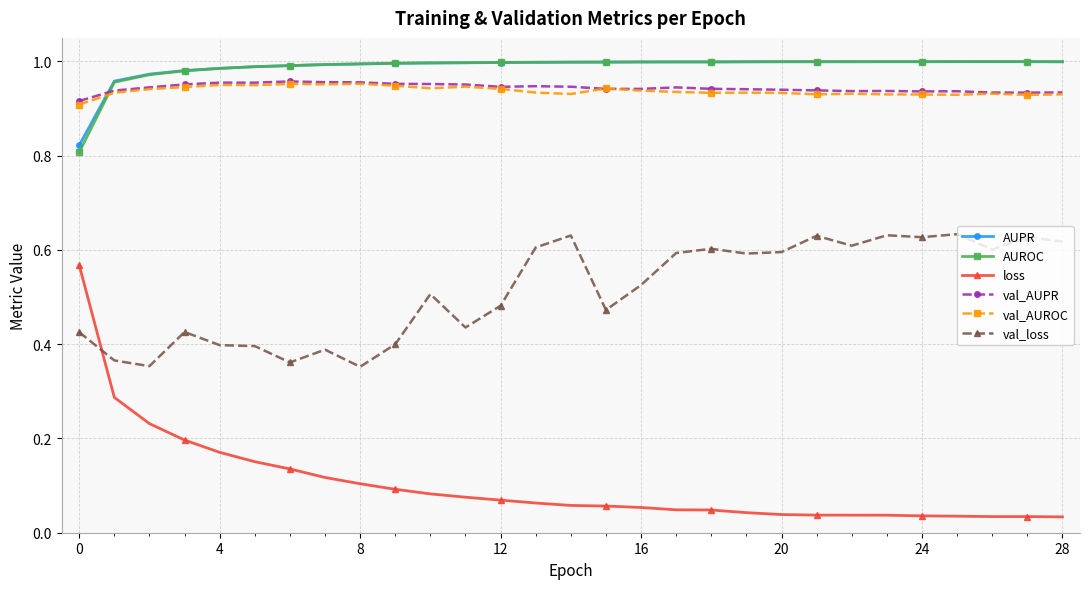

True or false: val_loss and val_AUPR cross at least once.

False